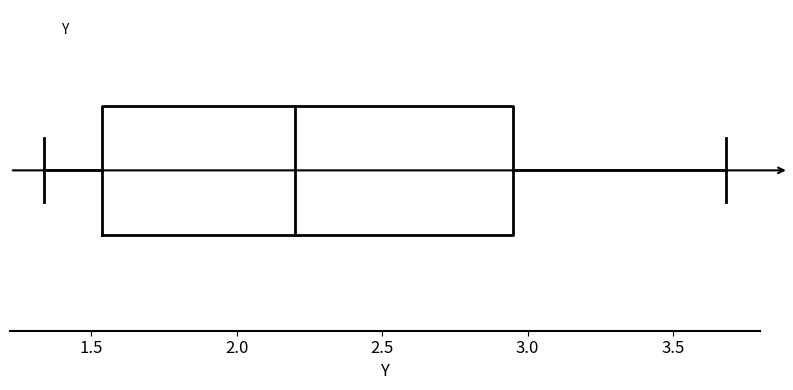

Read this box plot against the x-axis: the position of the median line, the range covered by the box, and the ends of both whiskers. The values are not printed on the chart, so give them approximately, as read against the axis.

median 2.20, box 1.55 to 2.95, whiskers 1.35 to 3.70